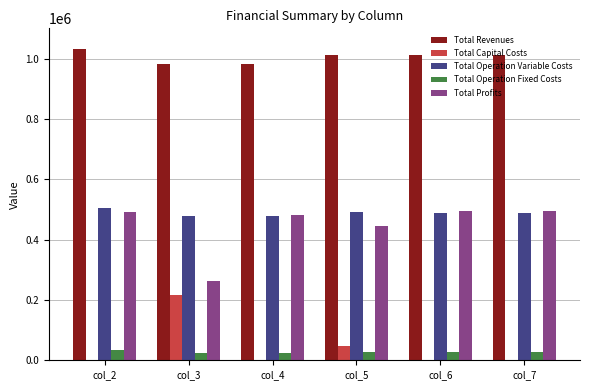

Is it true that Total Revenues equals 982572.1 at col_4?

True